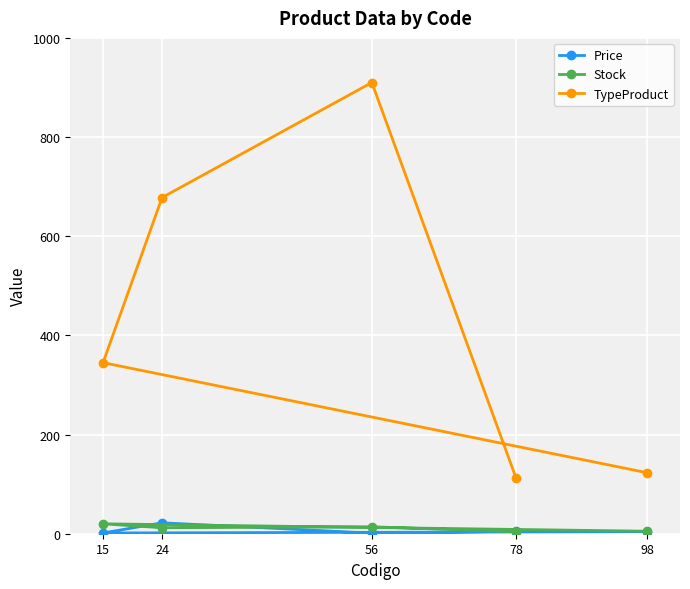

What are all the series names shown in the legend?

Price, Stock, TypeProduct